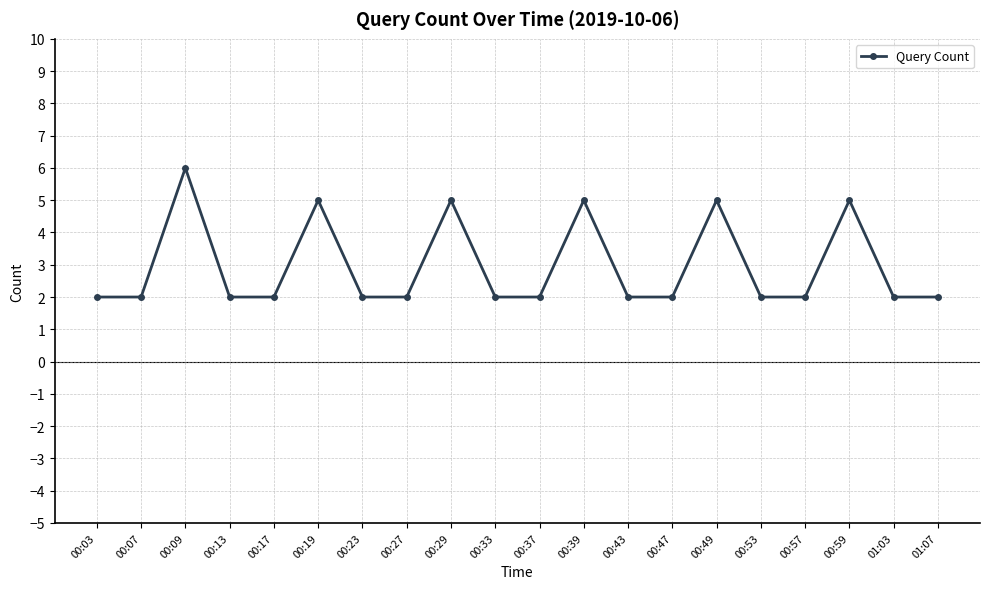

How many values are between 2 and 5?

19